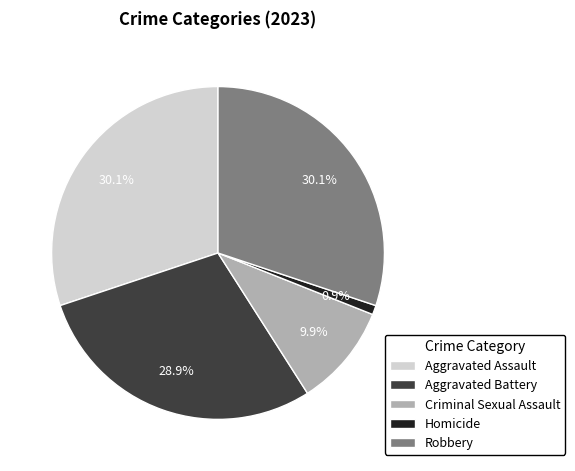

Is Criminal Sexual Assault the majority of the pie?

No